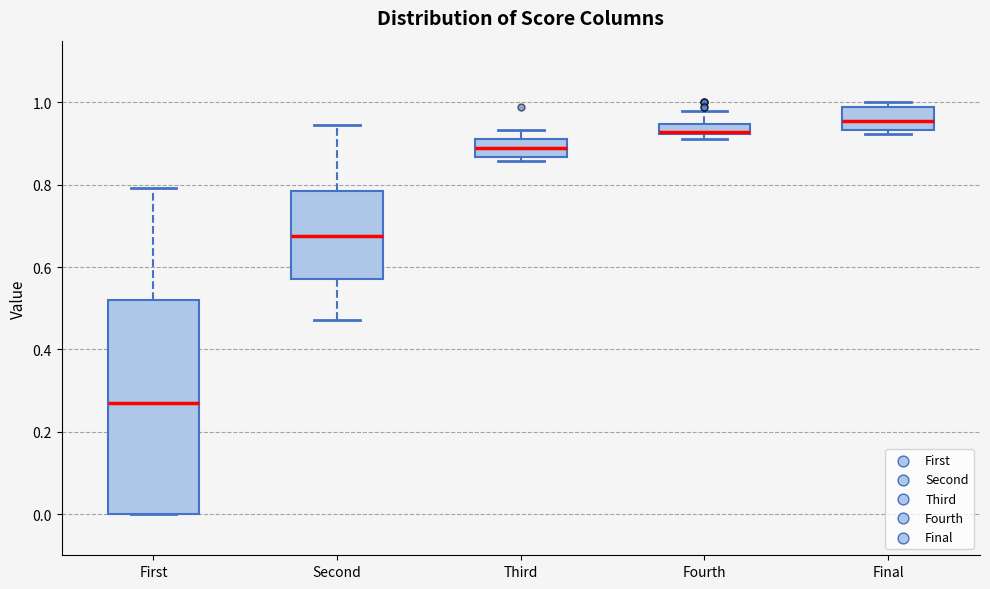

Where does the upper whisker of the box for Fourth end on the y-axis? The values are not printed on the chart, so give them approximately, as read against the axis.

0.98